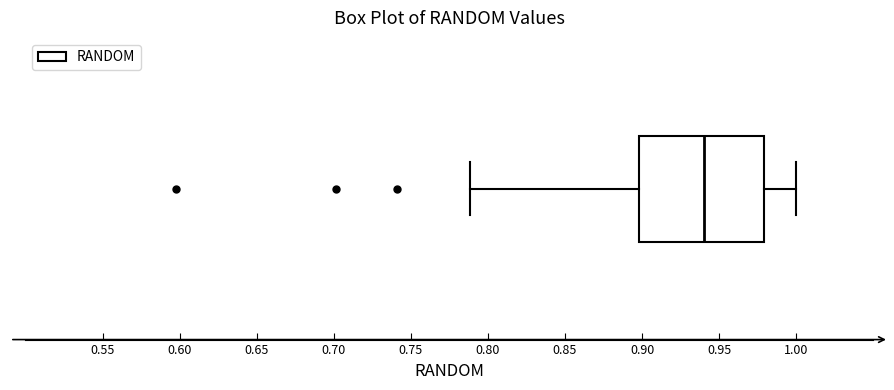

Transcribe this box plot: give where the median line is, the range the box spans, and where the two whiskers end, as read against the x-axis. The values are not printed on the chart, so give them approximately, as read against the axis.

median 0.94, box 0.90 to 0.98, whiskers 0.79 to 1.00